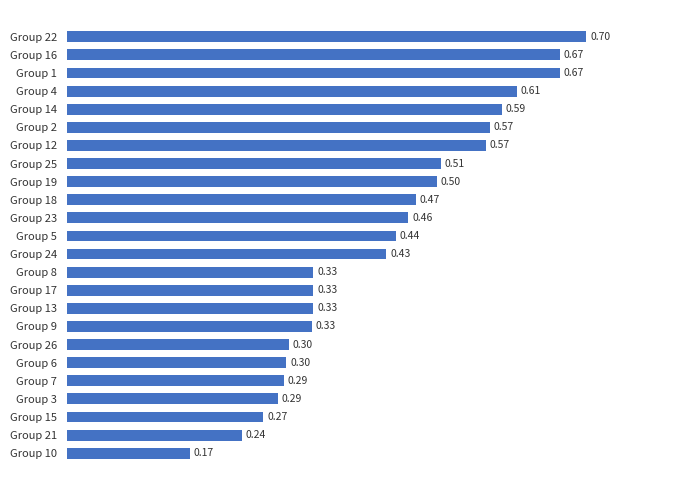

What is the difference between the maximum and minimum values?

0.5